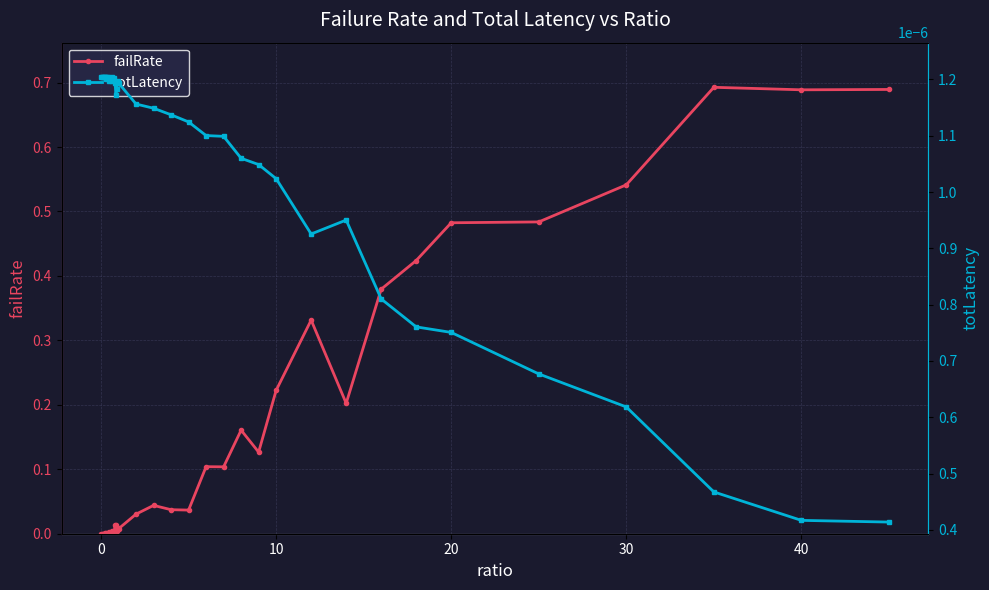

What is the sum of all failRate values?

5.8